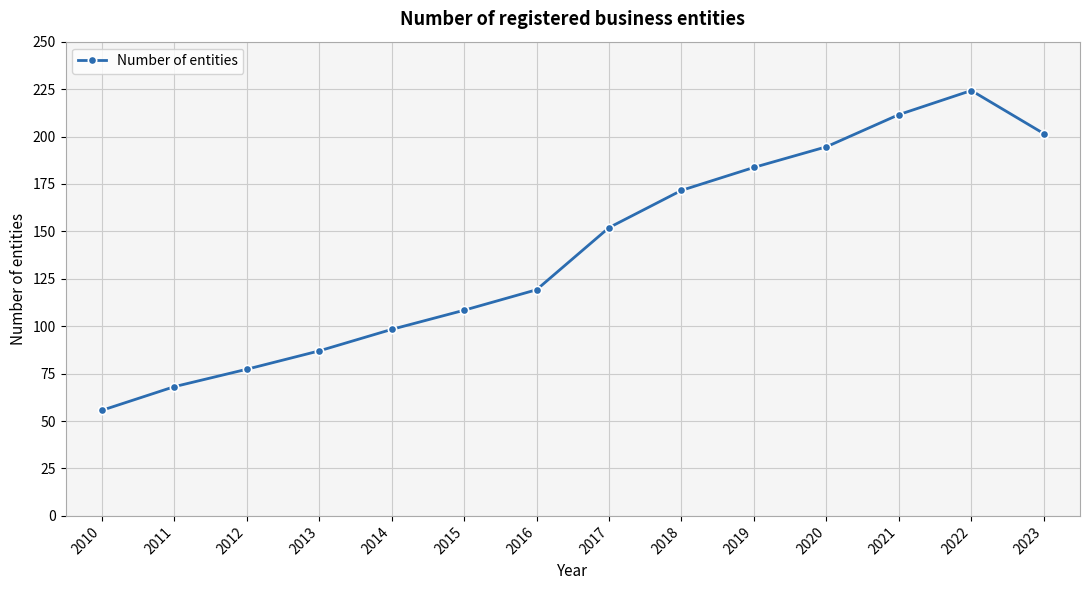

Is it true that the value at 2016 is 191.0?

False